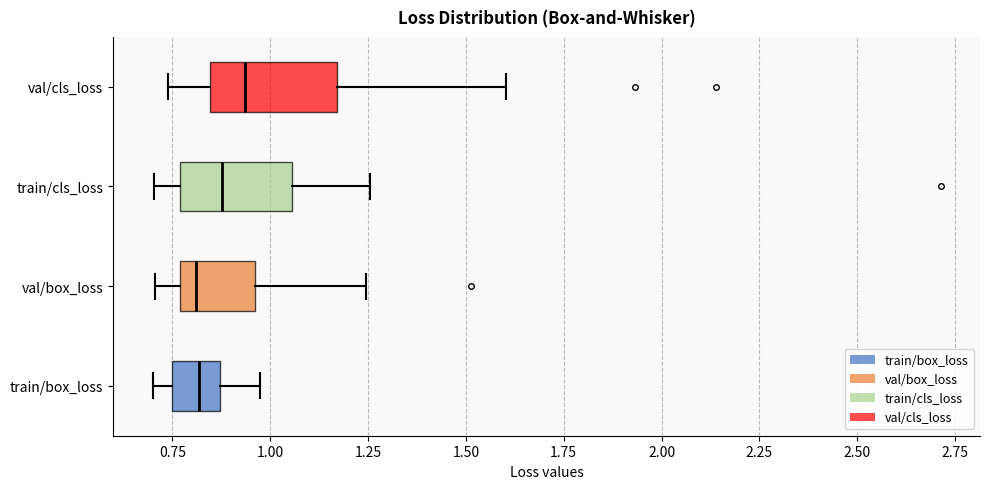

Where is the left edge of the box for train/cls_loss on the x-axis? The values are not printed on the chart, so give them approximately, as read against the axis.

0.75